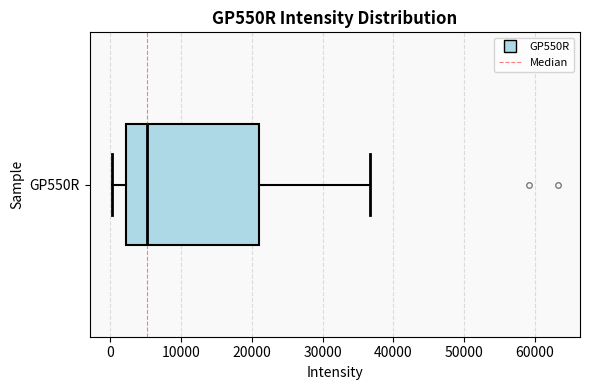

Where is the right edge of the box for GP550R on the x-axis? The values are not printed on the chart, so give them approximately, as read against the axis.

21000